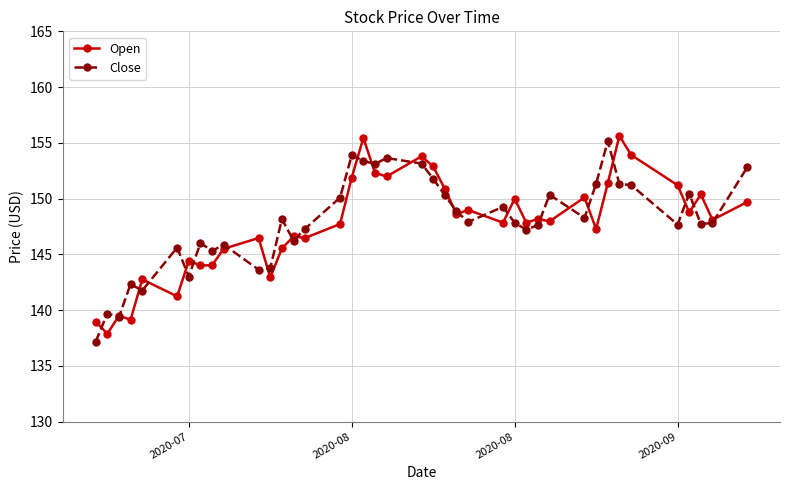

True or false: Close has more than 2 points higher than both neighbors.

True